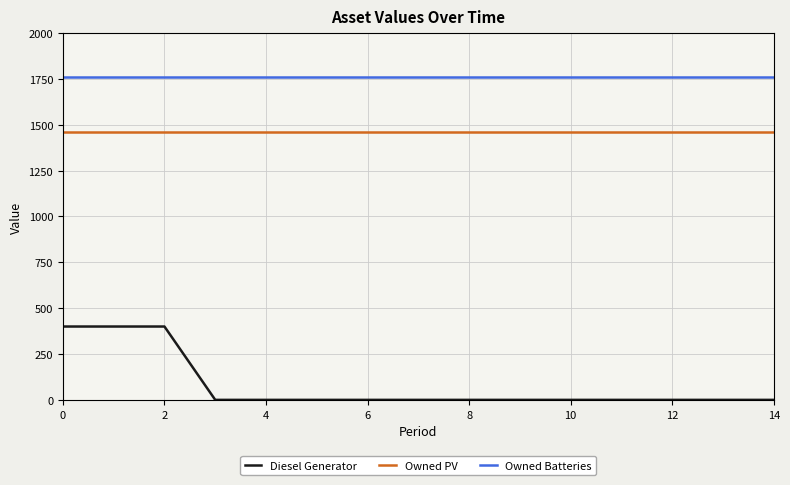

Rank the series by their maximum value, from highest to lowest.

Owned Batteries, Owned PV, Diesel Generator